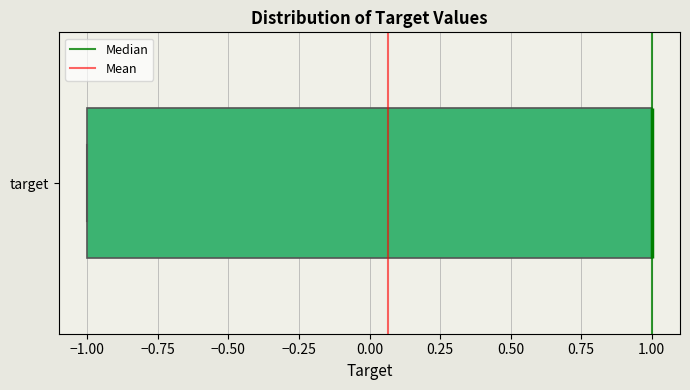

Where is the right edge of the box for target on the x-axis? The values are not printed on the chart, so give them approximately, as read against the axis.

1